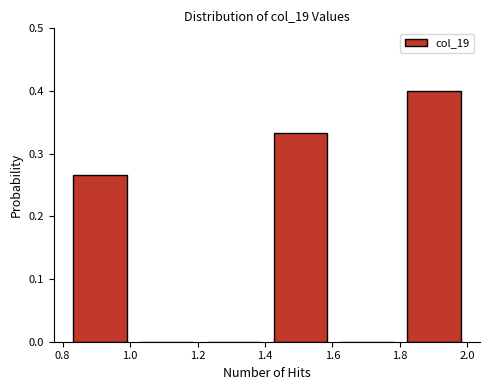

Reading left to right, transcribe this chart: for each bar, give the range it covers on the x-axis and its height. Neither the bar edges nor the heights are printed on the chart, so give them approximately, as read against the axes.

0.82 to 1.00: 0.27
1.00 to 1.20: 0
1.20 to 1.40: 0
1.40 to 1.60: 0.33
1.60 to 1.80: 0
1.80 to 2.00: 0.40